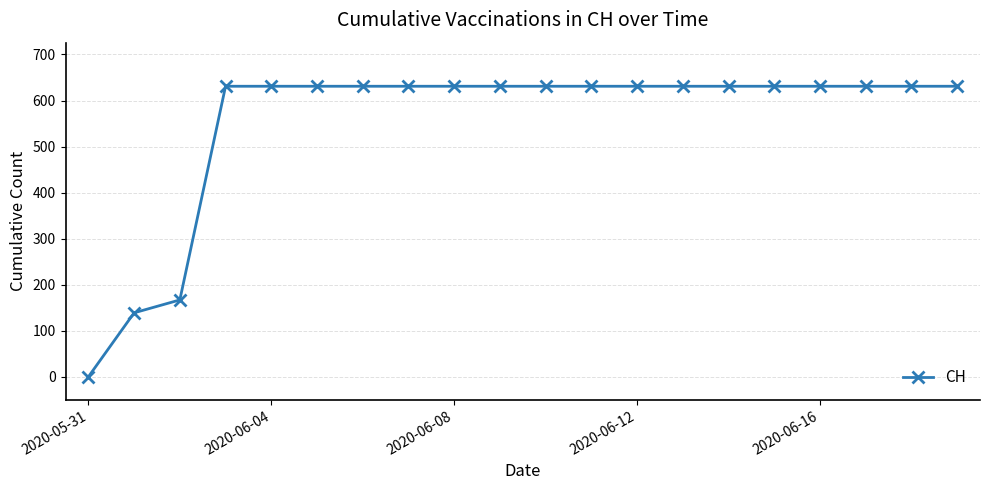

What is the value of the 13th point from the left?

631